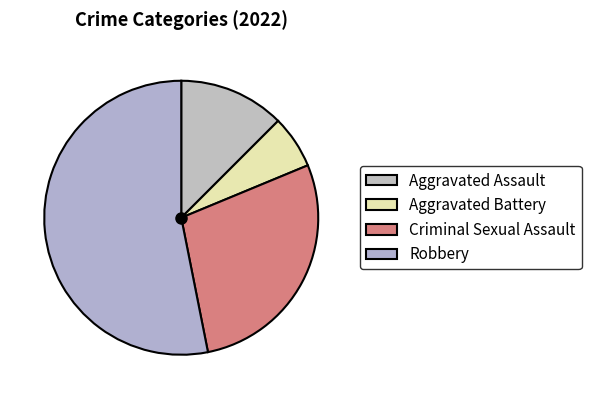

How many segments does this pie chart have?

4